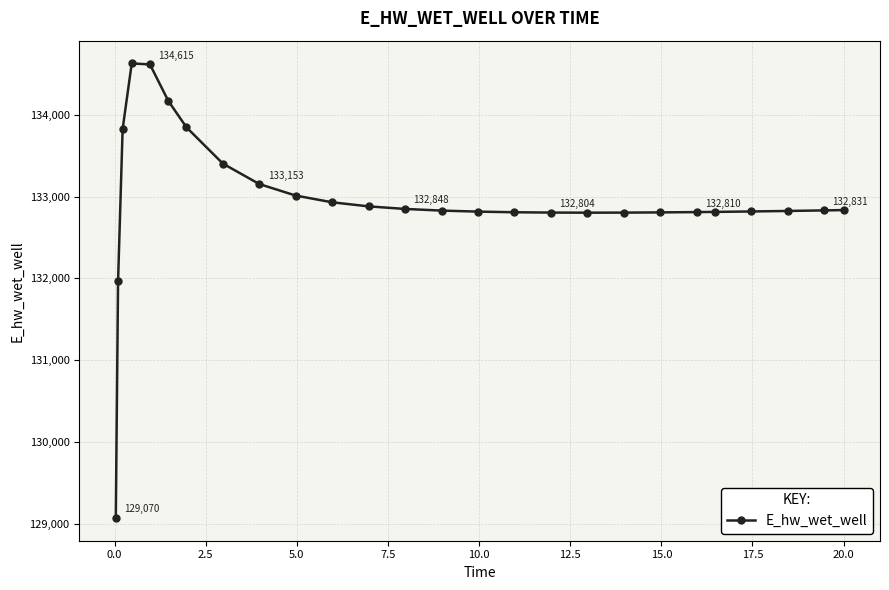

How many lines are shown in the chart?

1